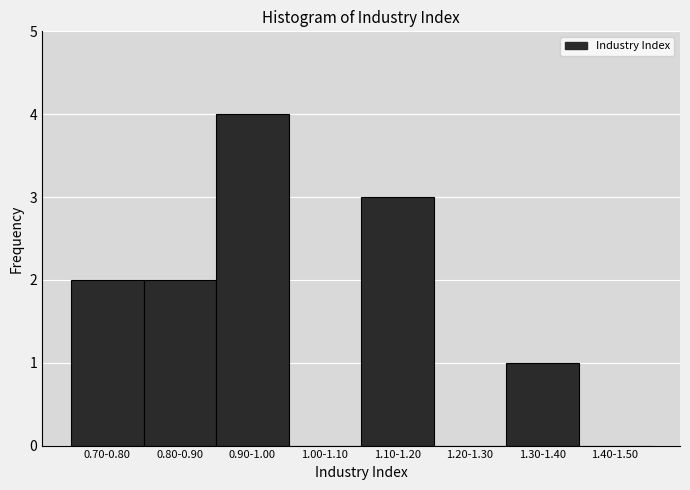

Reading right to left, list all the values displayed in this chart.

1.40-1.50=0	1.30-1.40=1	1.20-1.30=0	1.10-1.20=3	1.00-1.10=0	0.90-1.00=4	0.80-0.90=2	0.70-0.80=2